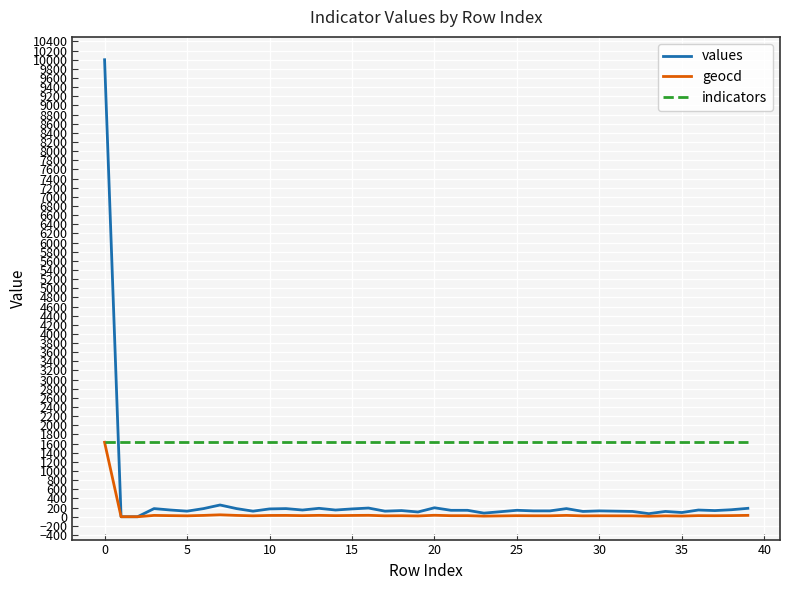

Which series has the largest range (max minus min)?

values